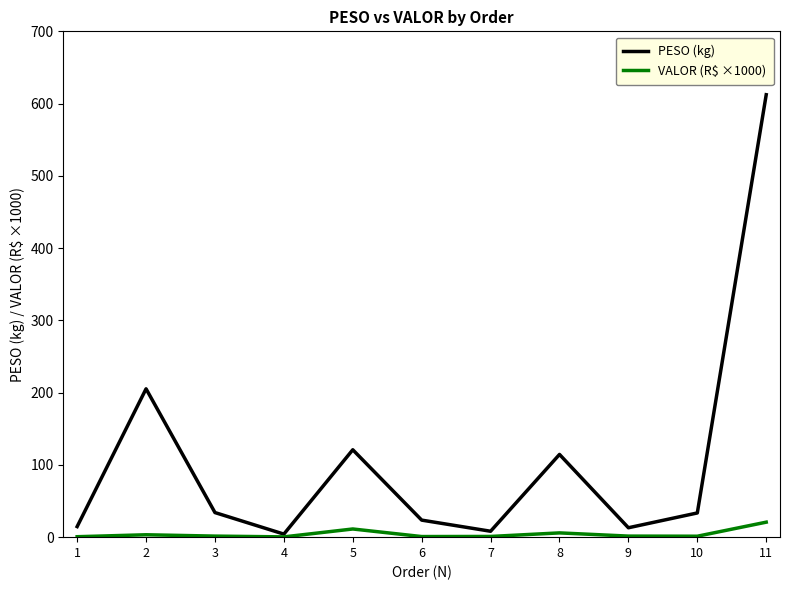

List the series in order of their peak value, highest first.

PESO (kg), VALOR (R$ ×1000)